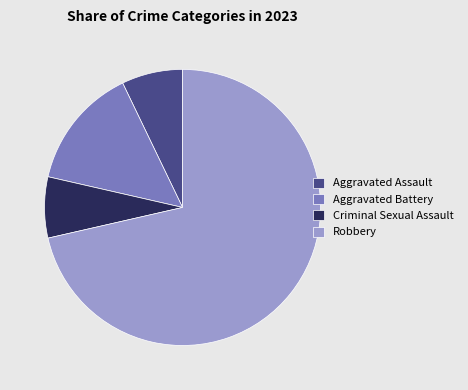

What is the ratio of the value at Aggravated Battery to the value at Aggravated Assault?

2.0